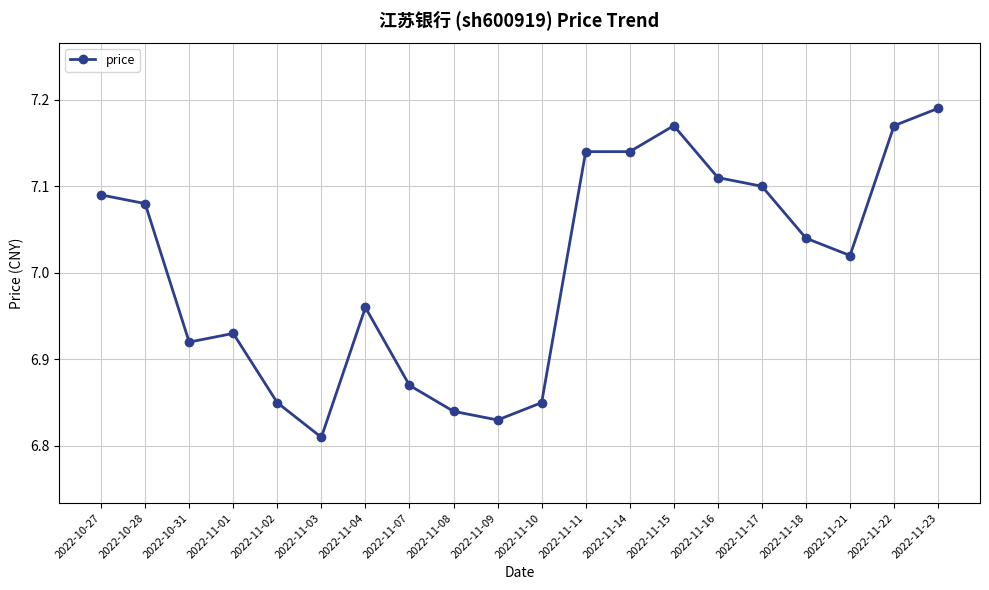

What is the ratio of the value at 2022-10-27 to the value at 2022-11-03?

1.0